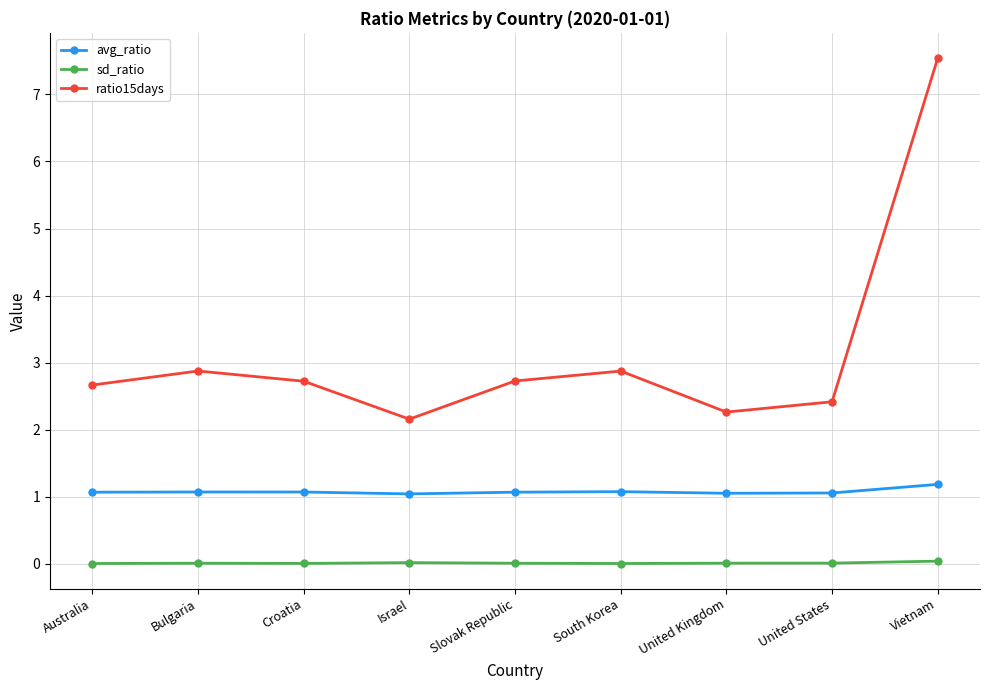

At how many categories does at least one series exceed 0?

9